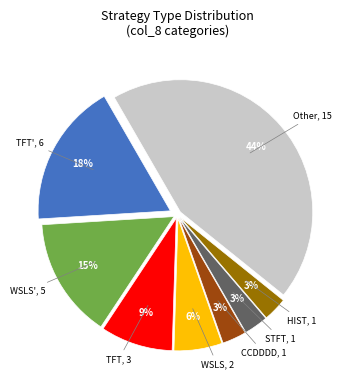

Is there any slice that represents more than half of the pie?

No